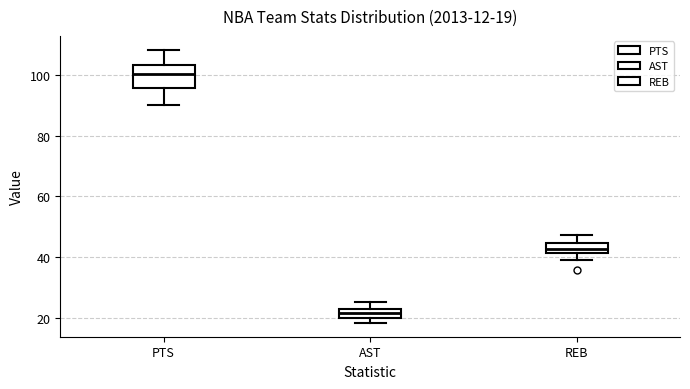

Which box has the lowest median line?

AST